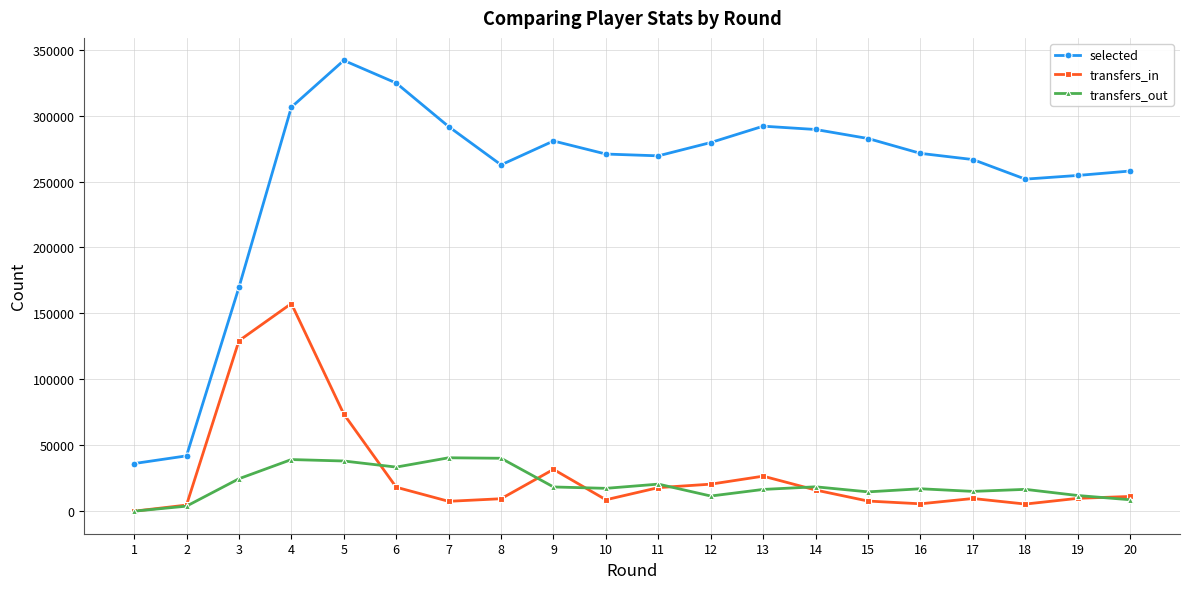

Which series changed the most between 6 and 11?

selected